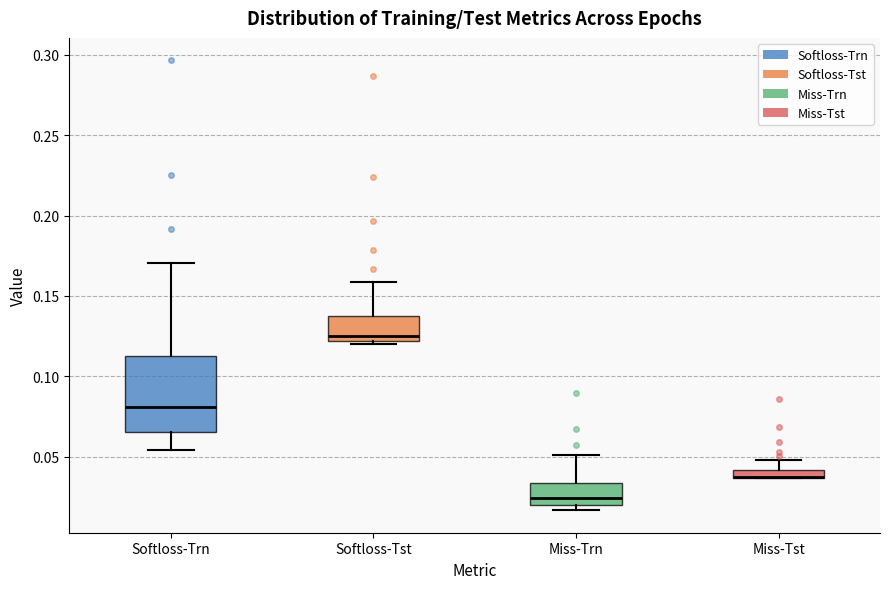

Comparing the boxes themselves (not the whiskers), which one is the tallest?

Softloss-Trn